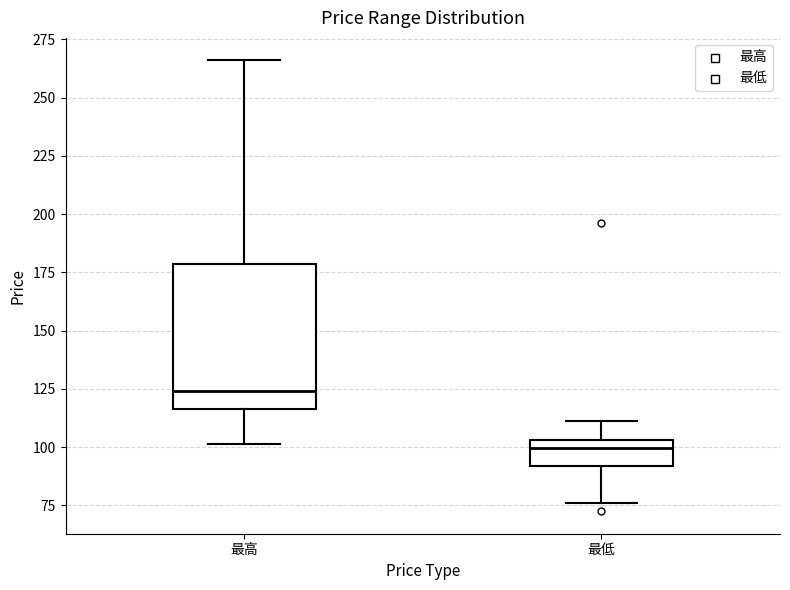

Which box has the lowest median line?

最低